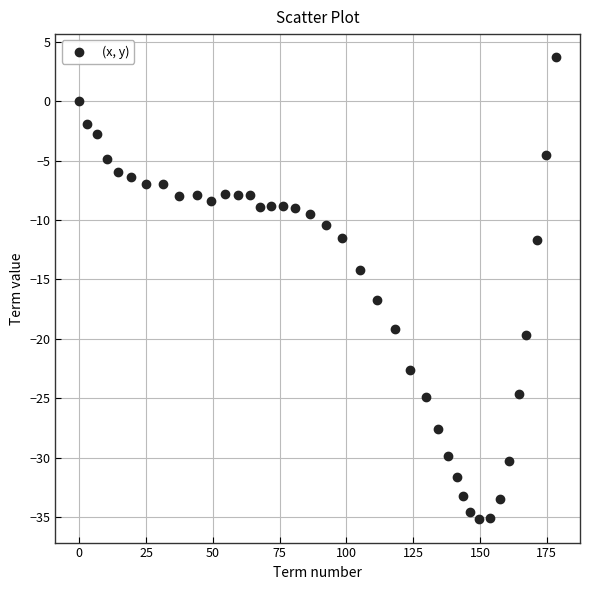

What is the range of X values (max minus min)?

178.5